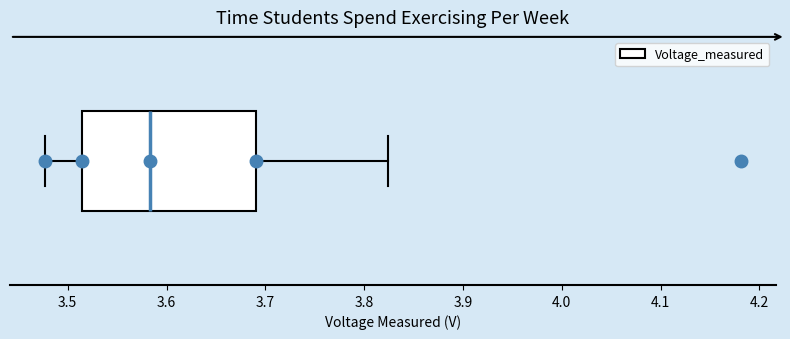

Read this box plot against the x-axis: the position of the median line, the range covered by the box, and the ends of both whiskers. The values are not printed on the chart, so give them approximately, as read against the axis.

median 3.58, box 3.51 to 3.69, whiskers 3.48 to 3.82